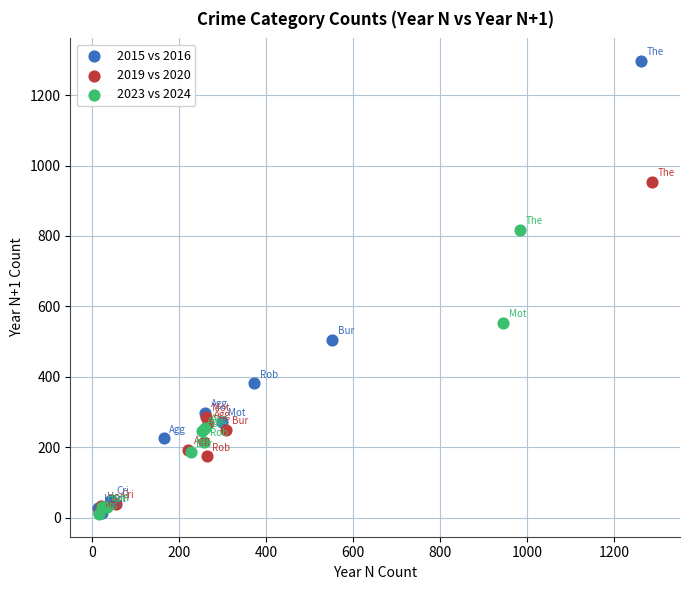

Which series has the widest spread of Y values?

2015 vs 2016